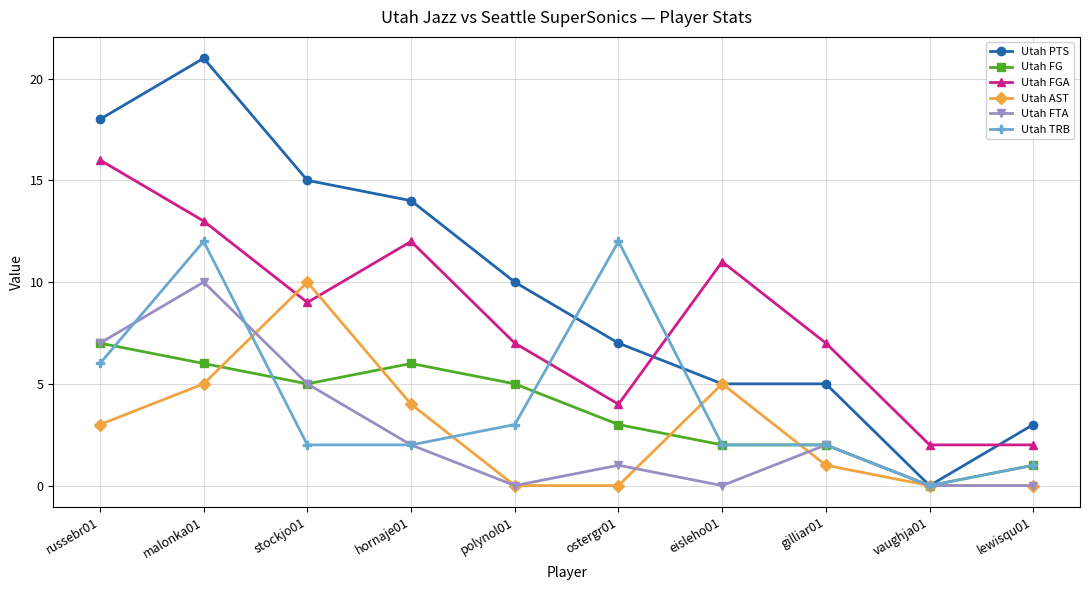

How many values in Utah PTS are above zero?

9